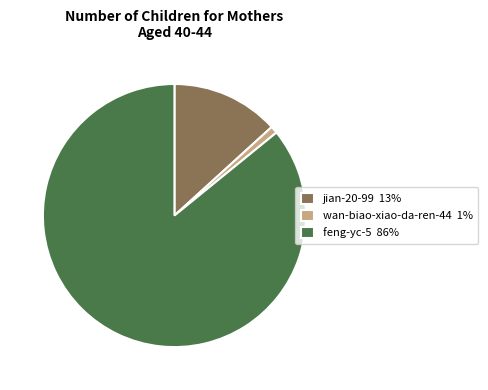

What is the ratio of the value at feng-yc-5 to the value at jian-20-99?

6.5